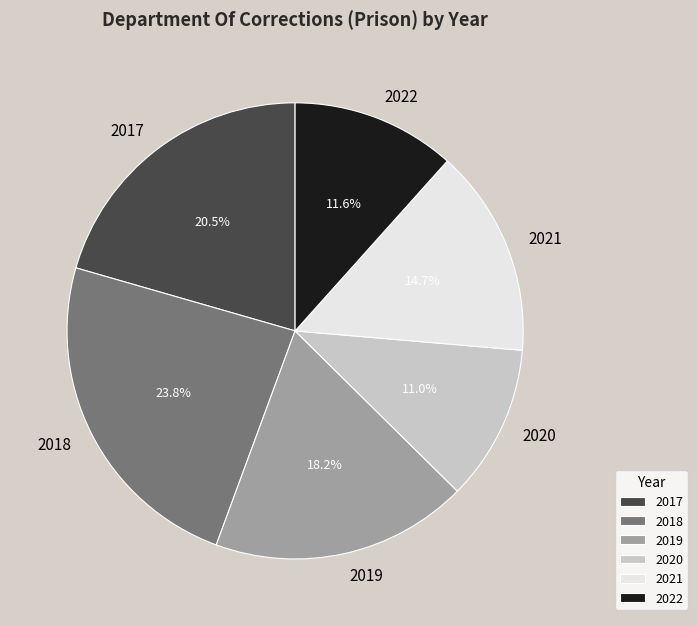

Rank the categories by value from lowest to highest.

2020, 2022, 2021, 2019, 2017, 2018